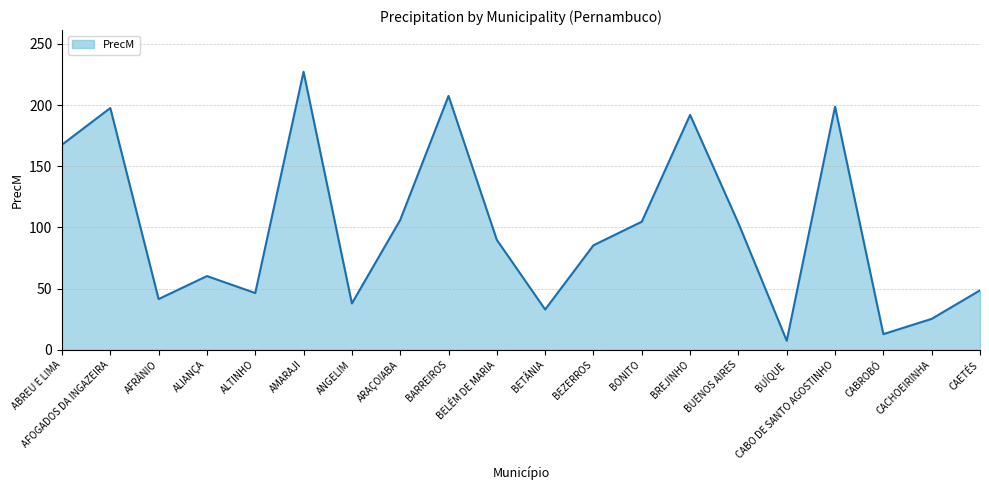

Count the number of data series in this chart.

1